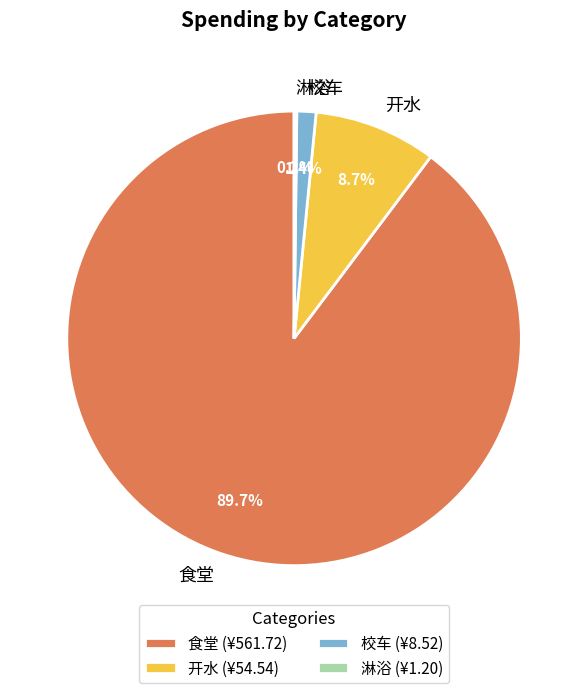

What percentage is NOT represented by 校车?

98.6%